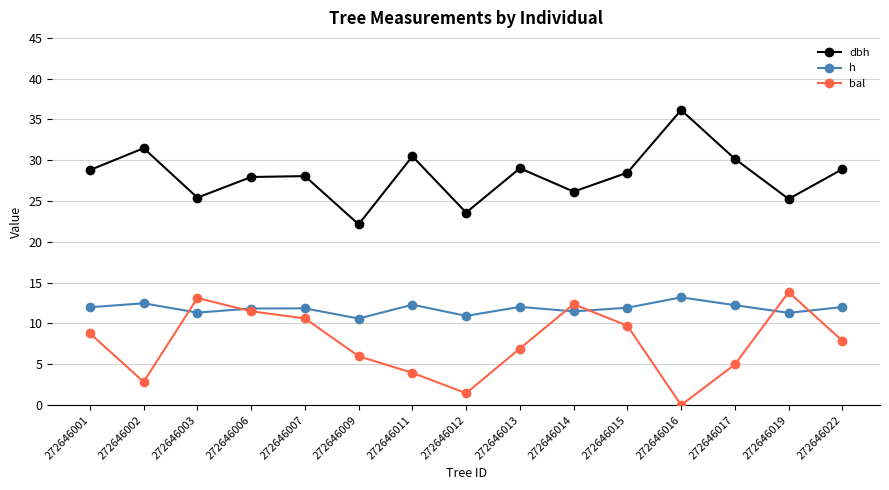

At which category does the chart reach its minimum across all series?

272646016